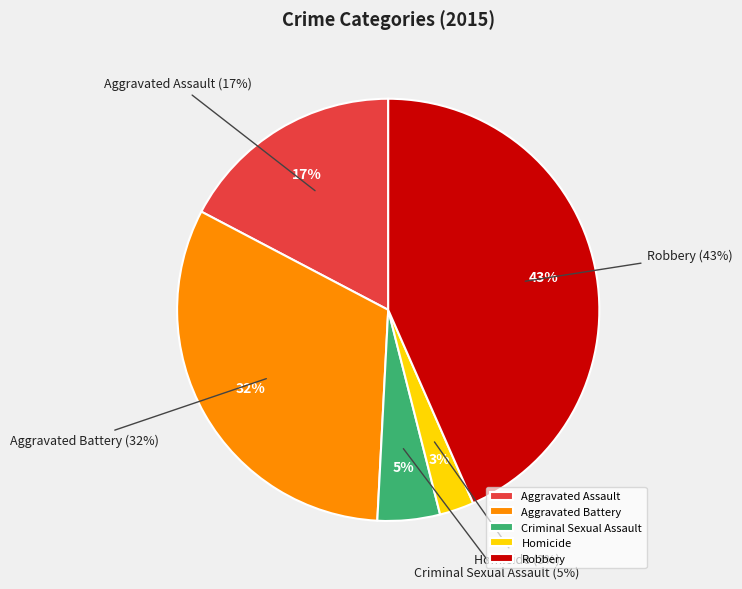

Is it true that Robbery is 36% of the pie?

False